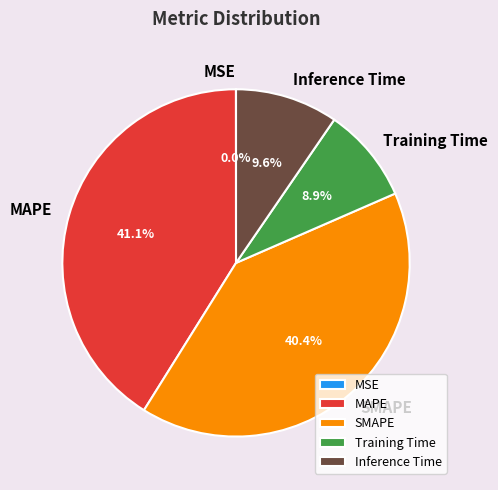

What percentage is NOT represented by Inference Time?

90.4%